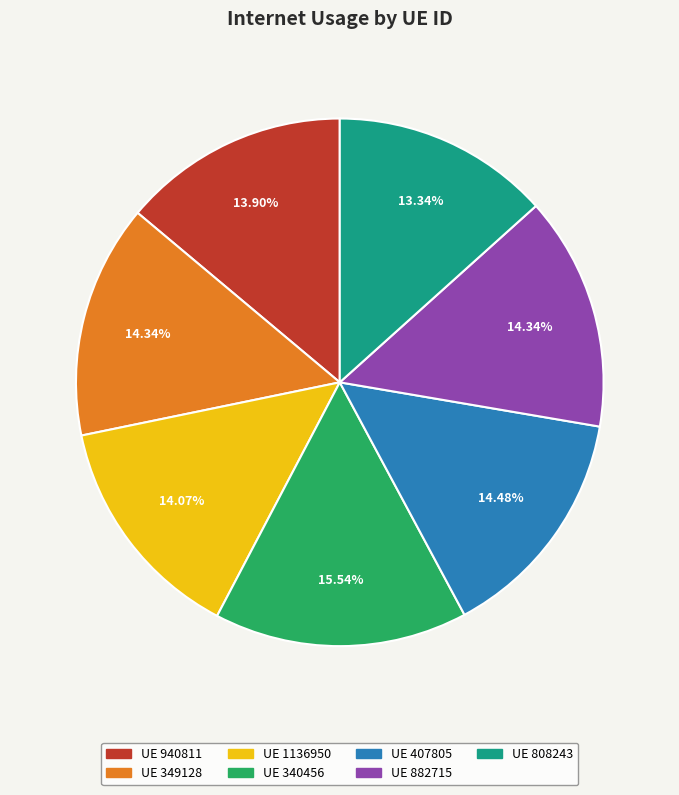

Does UE 1136950 represent more than half of the total?

No